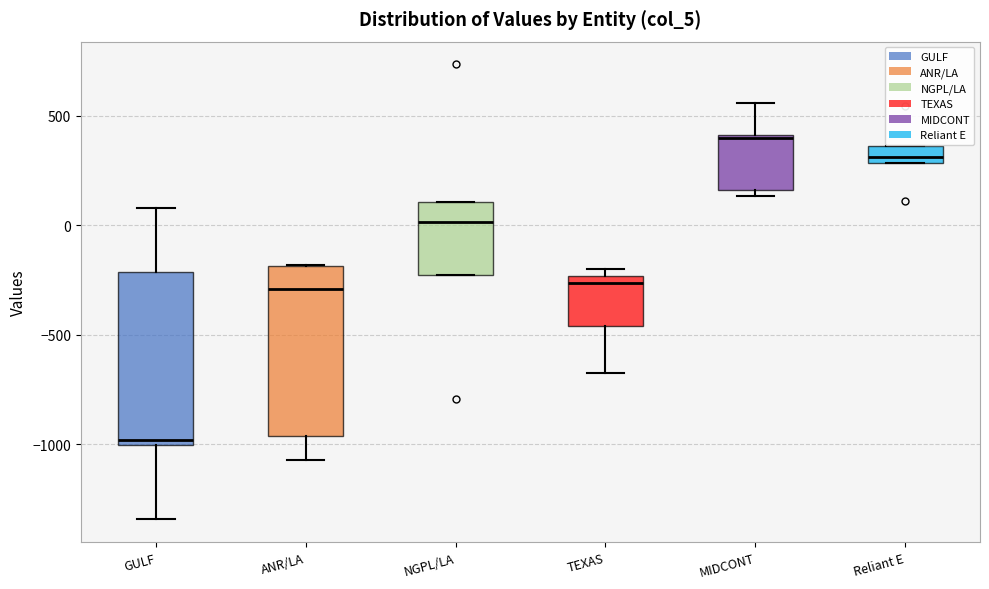

Reading left to right, read every box against the y-axis: the position of its median line, the range the box covers, and the ends of its whiskers. The values are not printed on the chart, so give them approximately, as read against the axis.

GULF: median -1000 (just above the box's lower edge), box -1000 to -200, whiskers -1350 to 100
ANR/LA: median -300, box -950 to -200, whiskers -1050 to -200
NGPL/LA: median 0, box -250 to 100, whiskers -250 to 100
TEXAS: median -250 (just below the box's upper edge), box -450 to -250, whiskers -650 to -200
MIDCONT: median 400, box 150 to 400, whiskers 150 (just below the box's lower edge) to 550
Reliant E: median 300 (inside the box), box 300 to 350, whiskers 300 to 350